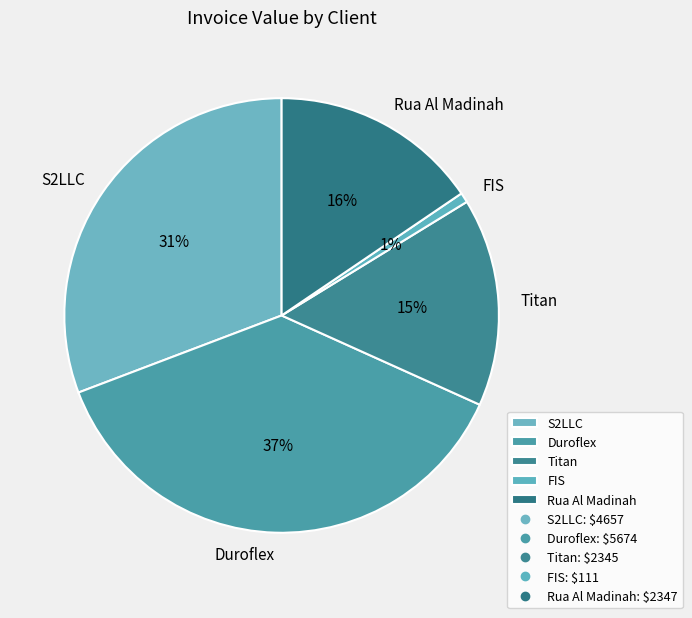

Which category has the biggest portion of the pie?

Duroflex